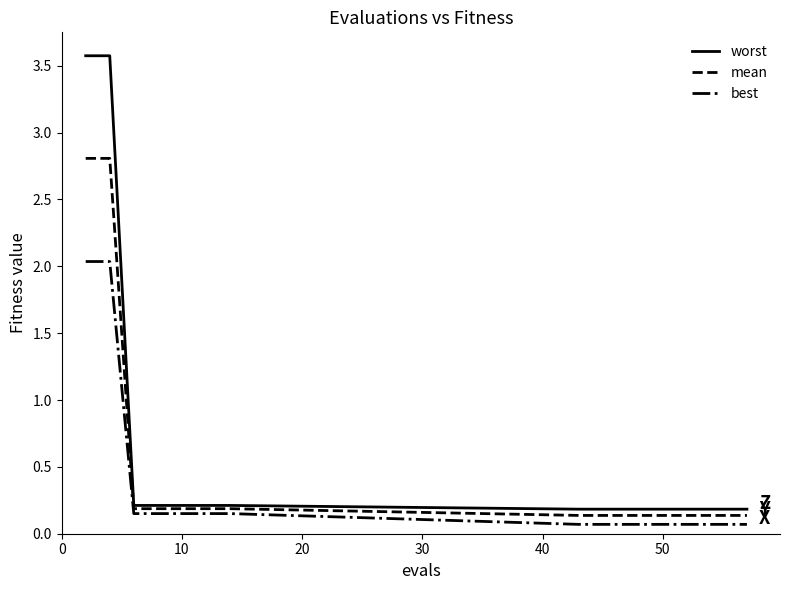

Which series has the largest total across all categories?

worst